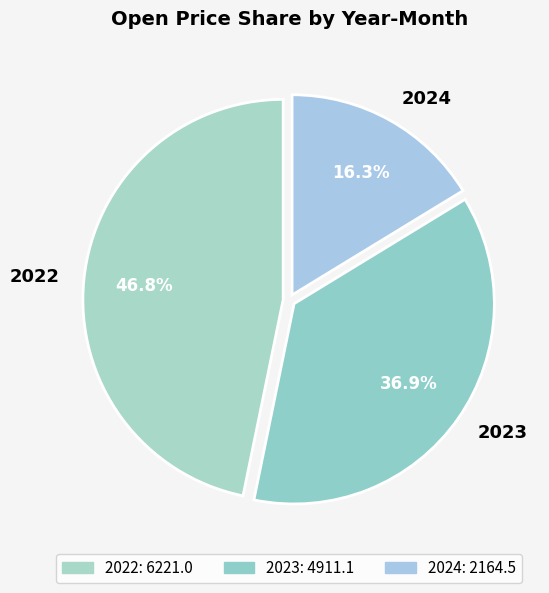

Rank the categories by value from lowest to highest.

2024, 2023, 2022